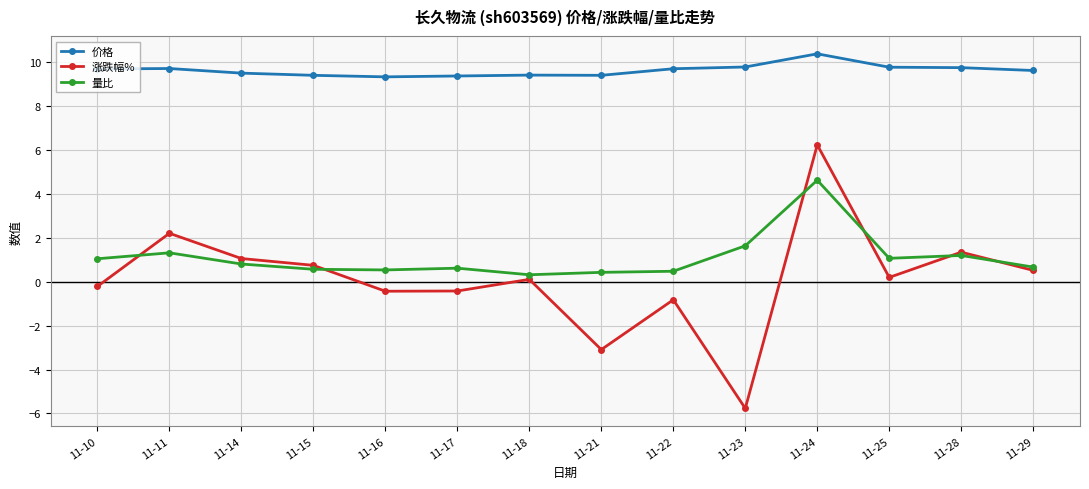

Between 11-17 and 11-21, which series saw the biggest shift?

涨跌幅%